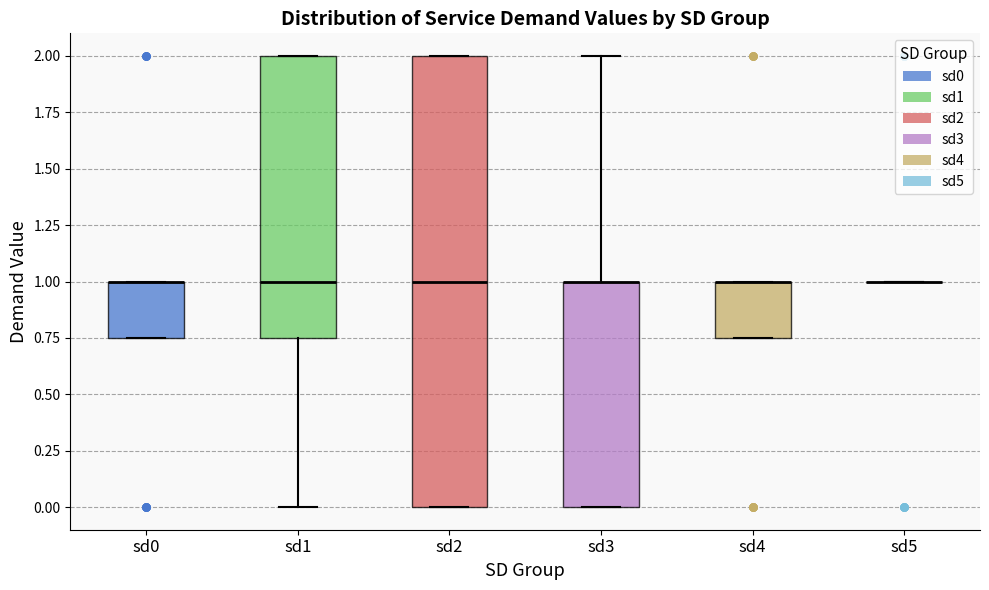

Where is the lower edge of the box for sd4 on the y-axis? The values are not printed on the chart, so give them approximately, as read against the axis.

0.75